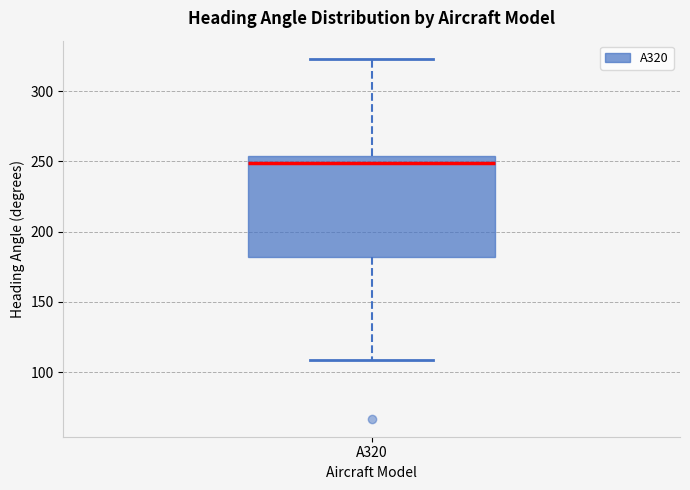

Where does the upper whisker of the box for A320 end on the y-axis? The values are not printed on the chart, so give them approximately, as read against the axis.

325